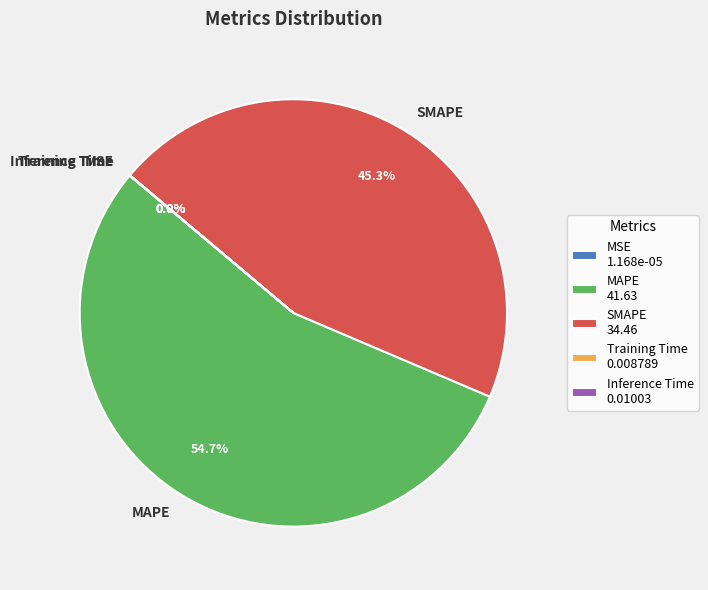

Is it true that MAPE is 55% of the pie?

True